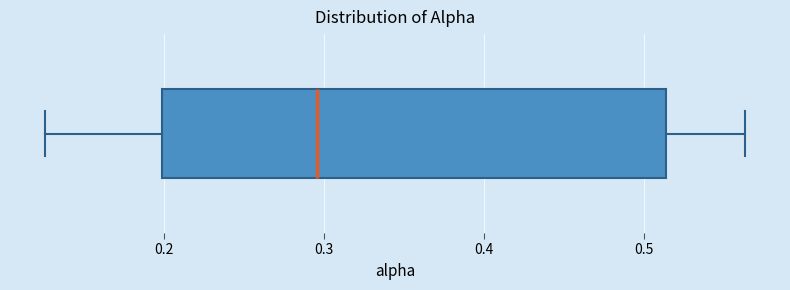

Where does the right whisker of the box end on the x-axis? The values are not printed on the chart, so give them approximately, as read against the axis.

0.56